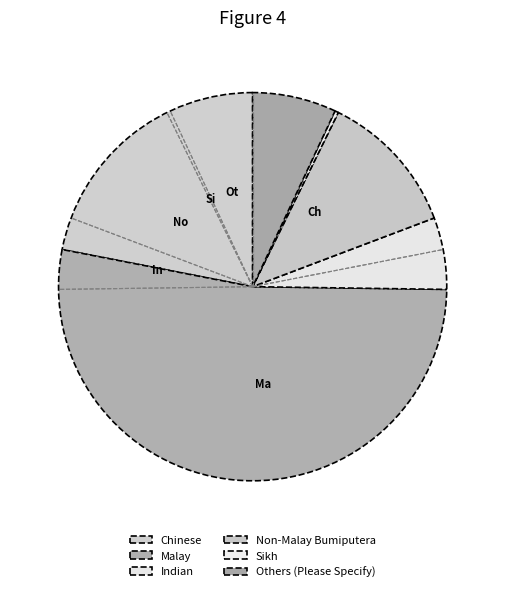

How many slices are in this pie chart?

6